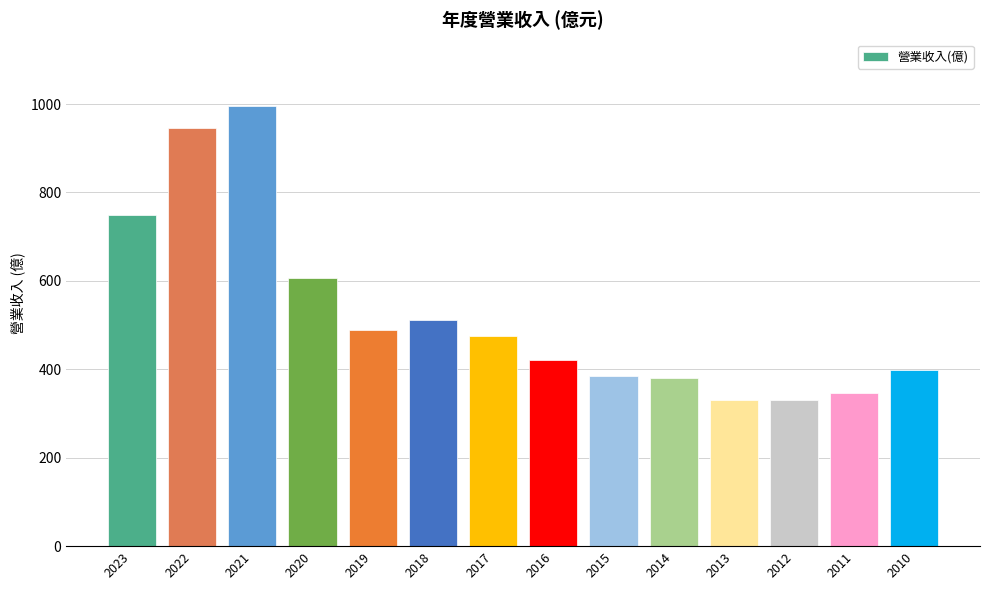

At which label does the data first exceed 476?

2023